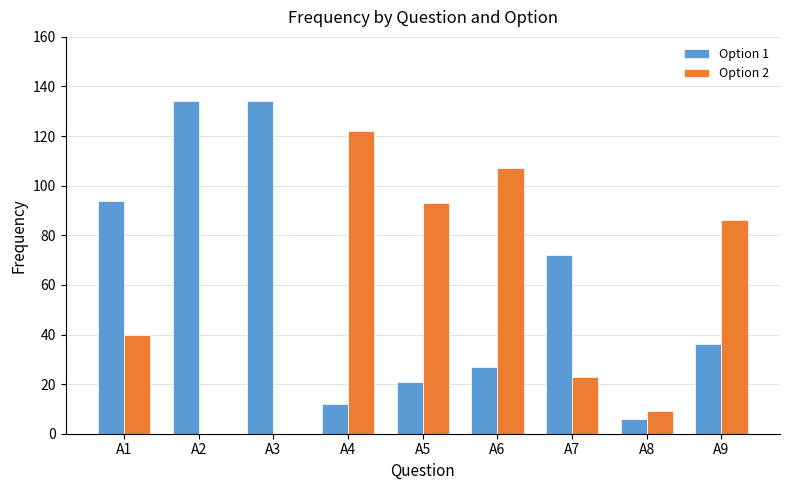

What is the greatest value displayed?

134